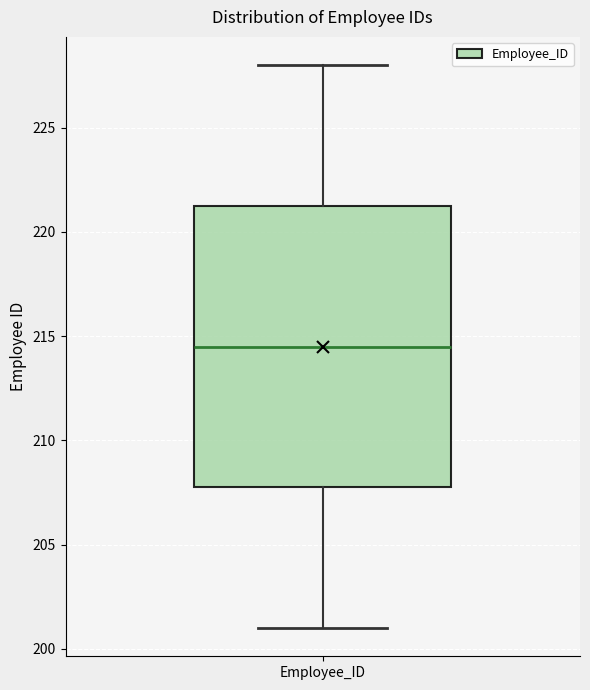

Transcribe this box plot: give where the median line is, the range the box spans, and where the two whiskers end, as read against the y-axis. The values are not printed on the chart, so give them approximately, as read against the axis.

median 214.5, box 208.0 to 221.5, whiskers 201.0 to 228.0